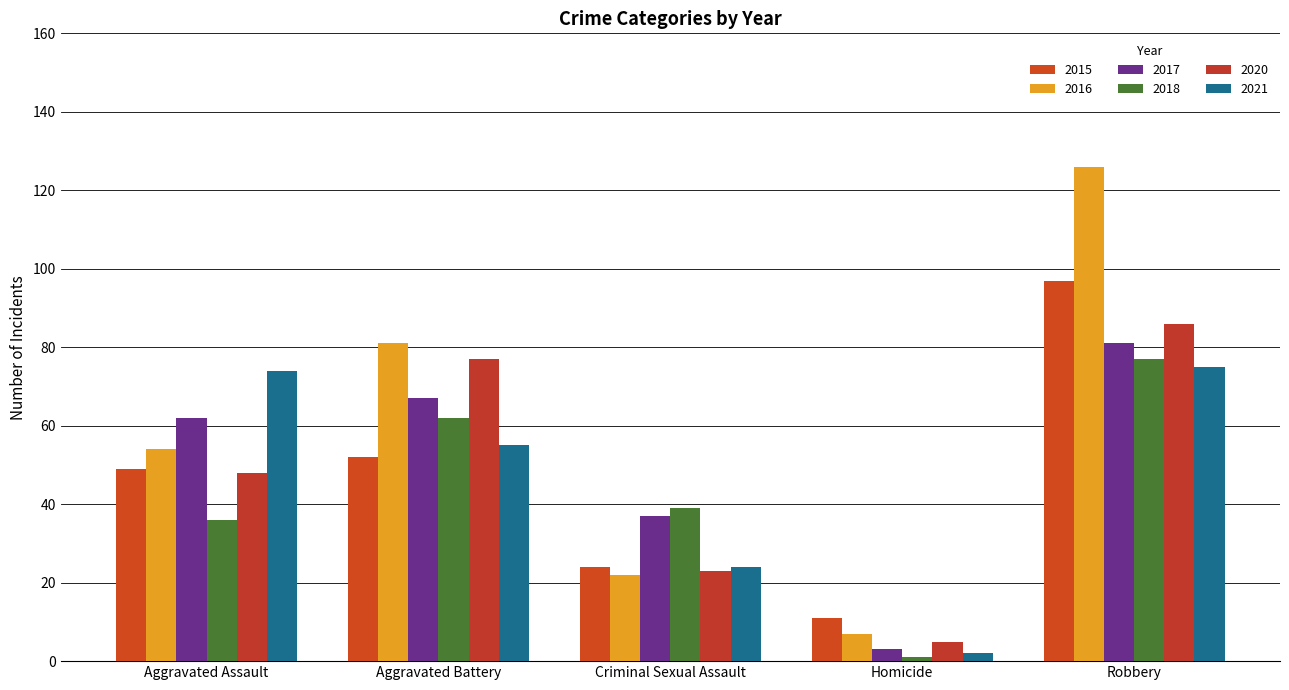

At how many categories does at least one series exceed 38?

4